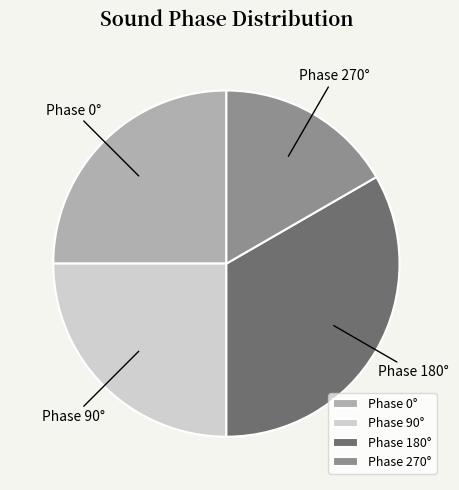

Count the number of slices in the pie.

4